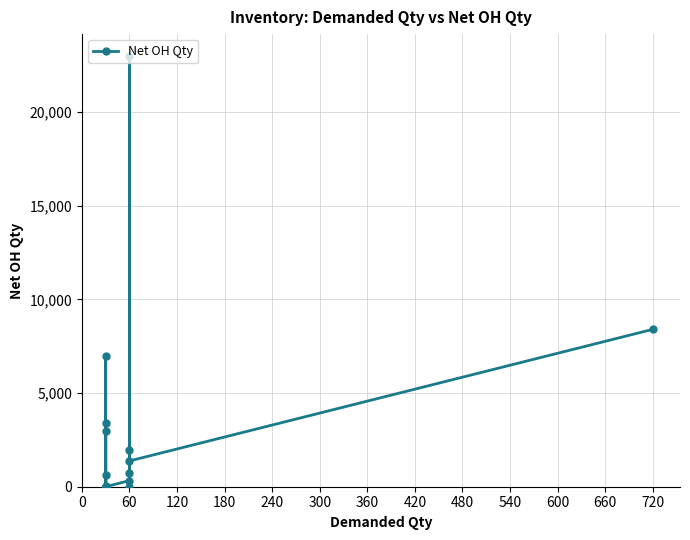

Between 720 and 60, which is larger?

720